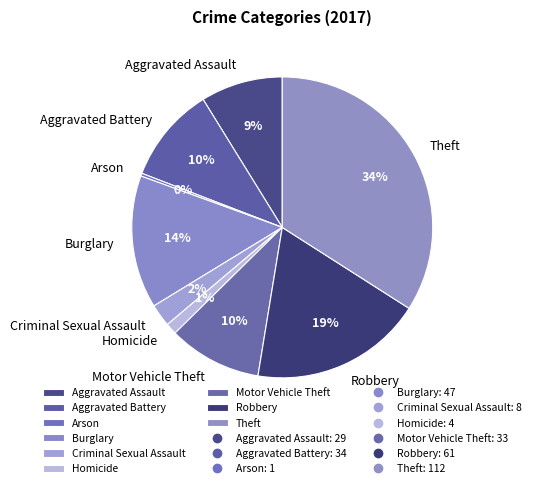

Which slice is the largest?

Theft